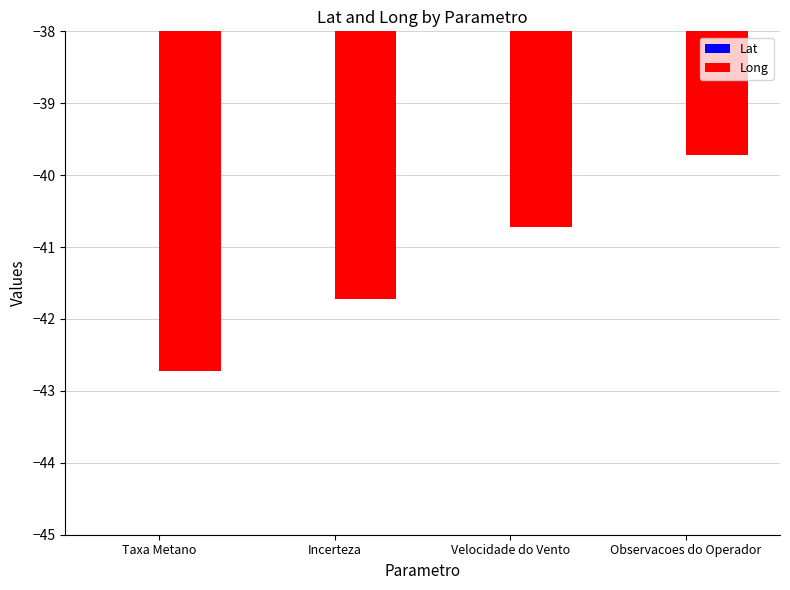

At which category is the sum across all series the highest?

Observacoes do Operador